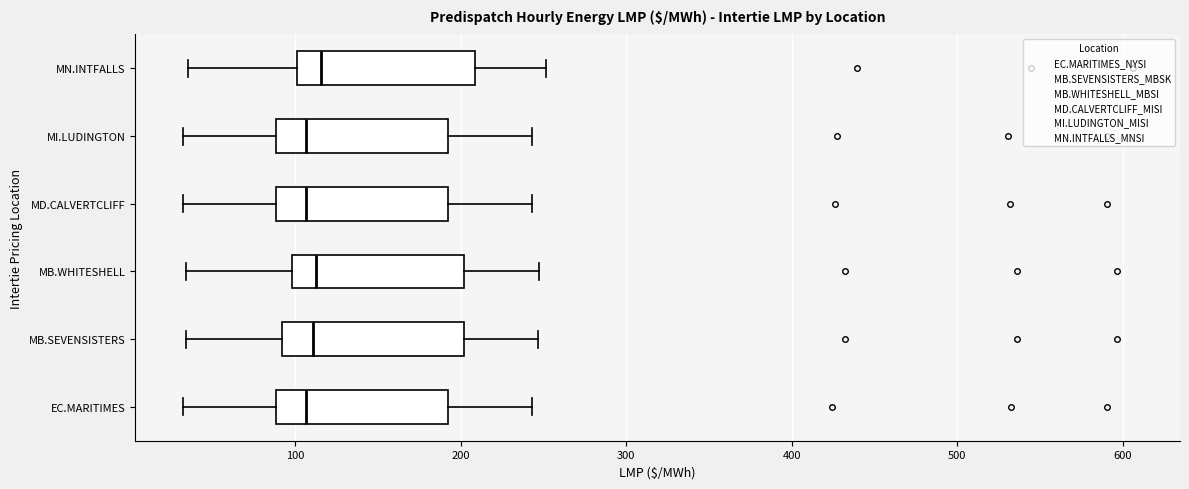

Reading bottom to top, read every box against the x-axis: the position of its median line, the range the box covers, and the ends of its whiskers. The values are not printed on the chart, so give them approximately, as read against the axis.

EC.MARITIMES: median 110, box 90 to 190, whiskers 30 to 240
MB.SEVENSISTERS: median 110, box 90 to 200, whiskers 30 to 250
MB.WHITESHELL: median 110, box 100 to 200, whiskers 30 to 250
MD.CALVERTCLIFF: median 110, box 90 to 190, whiskers 30 to 240
MI.LUDINGTON: median 110, box 90 to 190, whiskers 30 to 240
MN.INTFALLS: median 120, box 100 to 210, whiskers 40 to 250